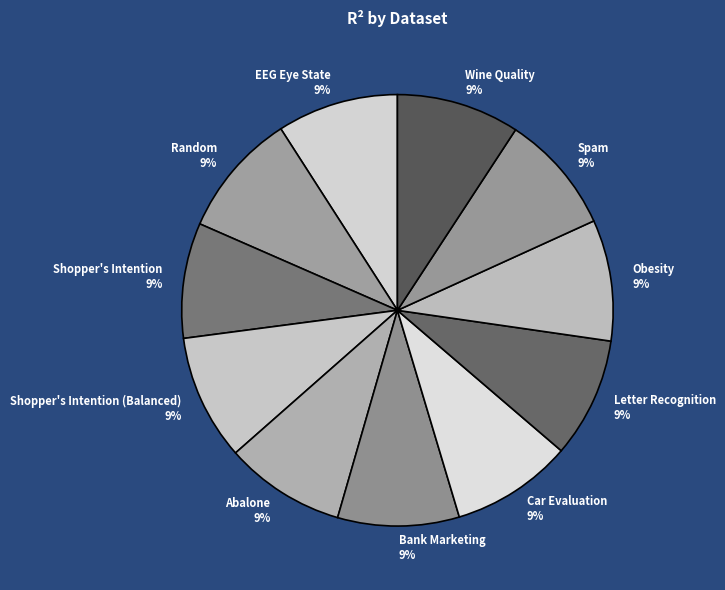

Is there a majority slice in this chart?

No